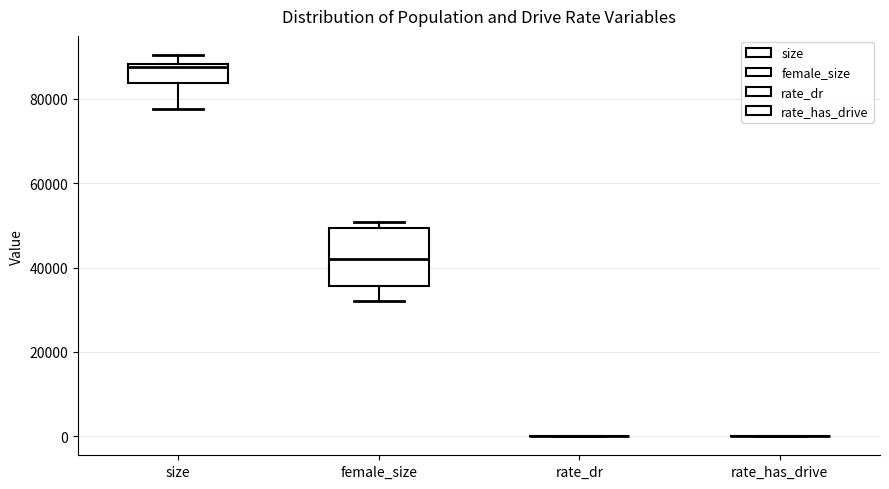

Comparing the boxes themselves (not the whiskers), which one is the tallest?

female_size